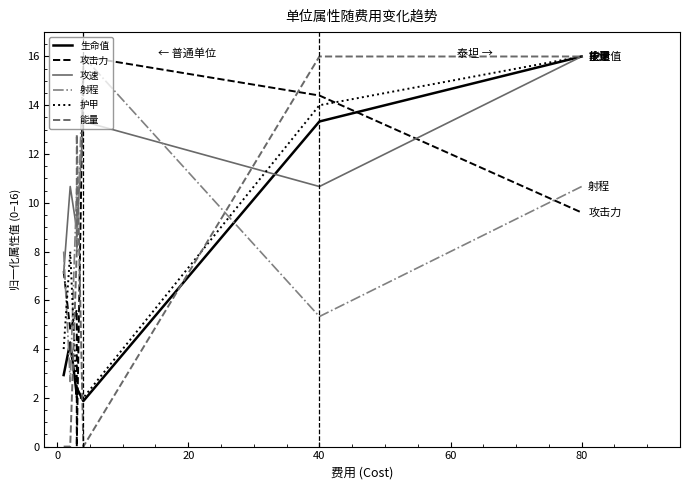

List the series in order of their peak value, highest first.

生命值, 攻击力, 攻速, 射程, 护甲, 能量